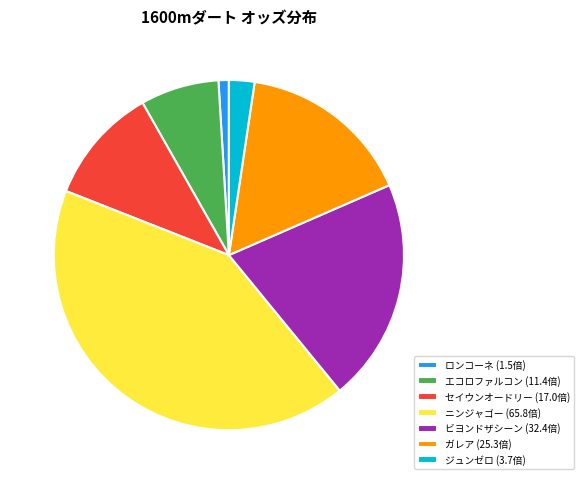

Is the sum of ビヨンドザシーン (32.4倍) and ニンジャゴー (65.8倍) greater than half?

Yes